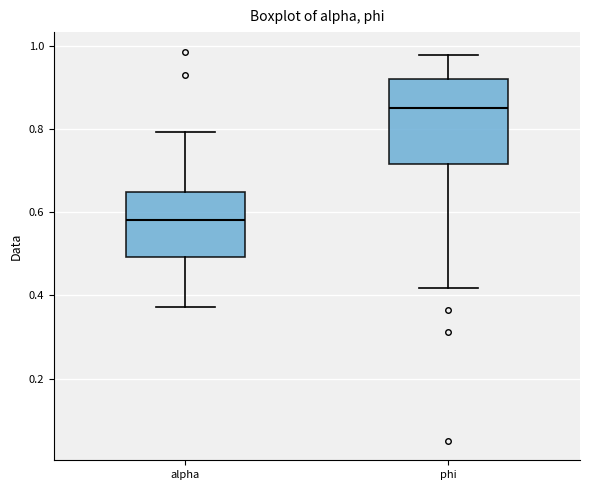

Reading left to right, read every box against the y-axis: the position of its median line, the range the box covers, and the ends of its whiskers. The values are not printed on the chart, so give them approximately, as read against the axis.

alpha: median 0.58, box 0.50 to 0.64, whiskers 0.38 to 0.80
phi: median 0.84, box 0.72 to 0.92, whiskers 0.42 to 0.98